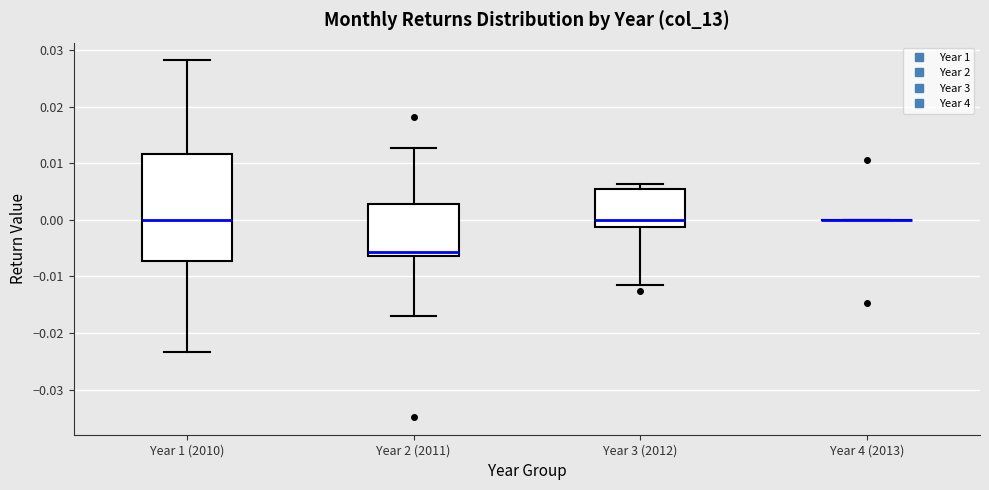

Reading left to right, transcribe this box plot: for each box, give where its median line is, the range the box spans, and where its two whiskers end, as read against the y-axis. The values are not printed on the chart, so give them approximately, as read against the axis.

Year 1 (2010): median 0.000, box -0.007 to 0.012, whiskers -0.023 to 0.028
Year 2 (2011): median -0.006 (just above the box's lower edge), box -0.006 to 0.003, whiskers -0.017 to 0.013
Year 3 (2012): median 0.000, box -0.001 to 0.006, whiskers -0.011 to 0.006 (just above the box's upper edge)
Year 4 (2013): box collapsed to a line at 0.000, whiskers 0.000 to 0.000